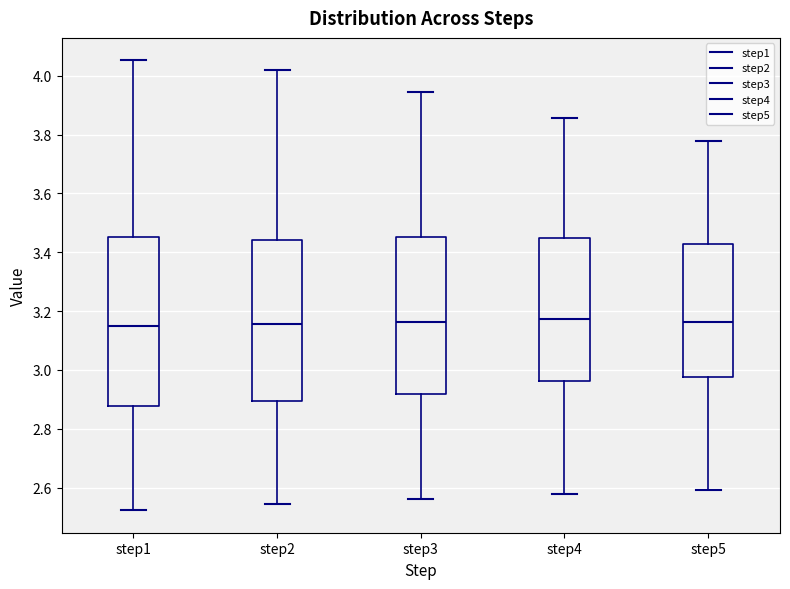

Where is the upper edge of the box for step1 on the y-axis? The values are not printed on the chart, so give them approximately, as read against the axis.

3.46